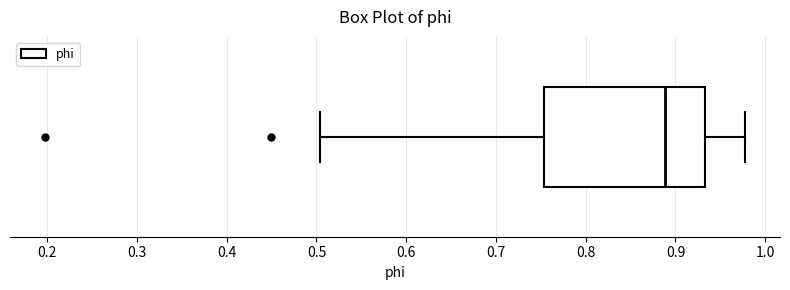

Where does the left whisker of the box end on the x-axis? The values are not printed on the chart, so give them approximately, as read against the axis.

0.50